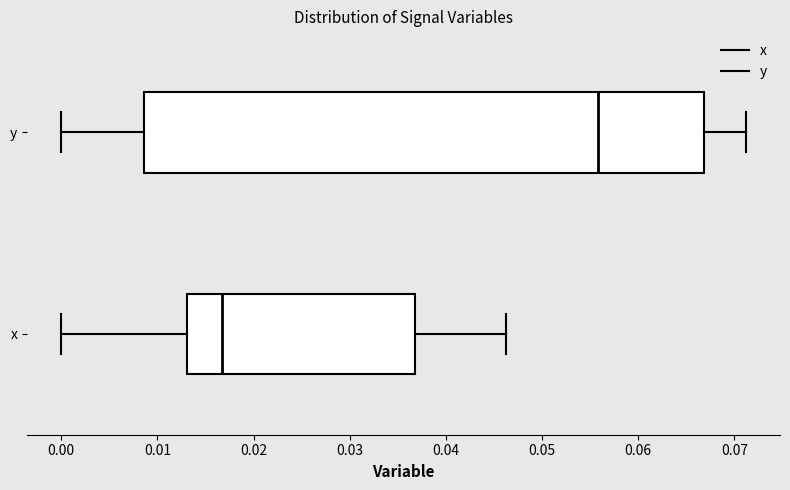

Which box's median line is the furthest to the right?

y